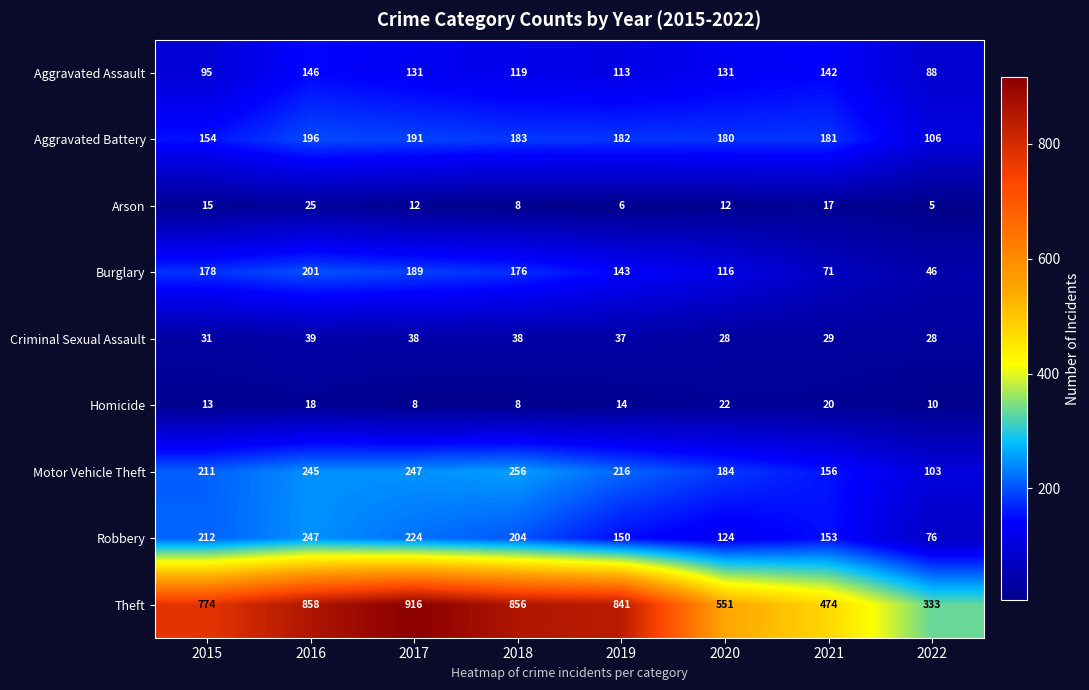

How many distinct data groups are displayed?

9